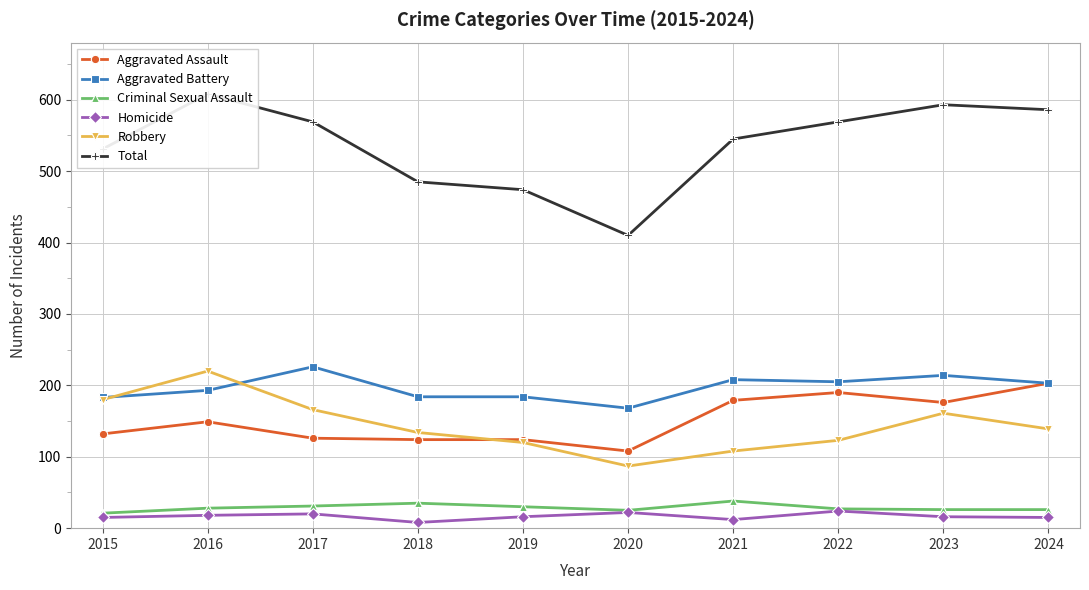

At which label does Robbery reach its minimum?

2020